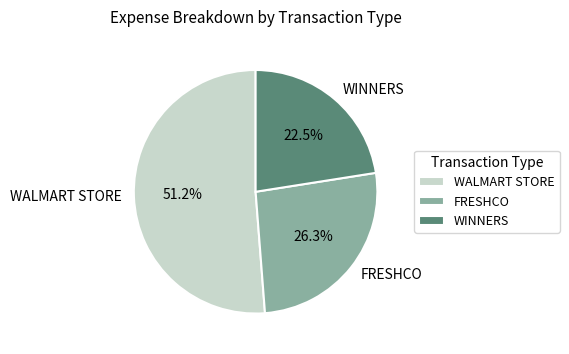

To the nearest percent, what portion does FRESHCO represent?

26%